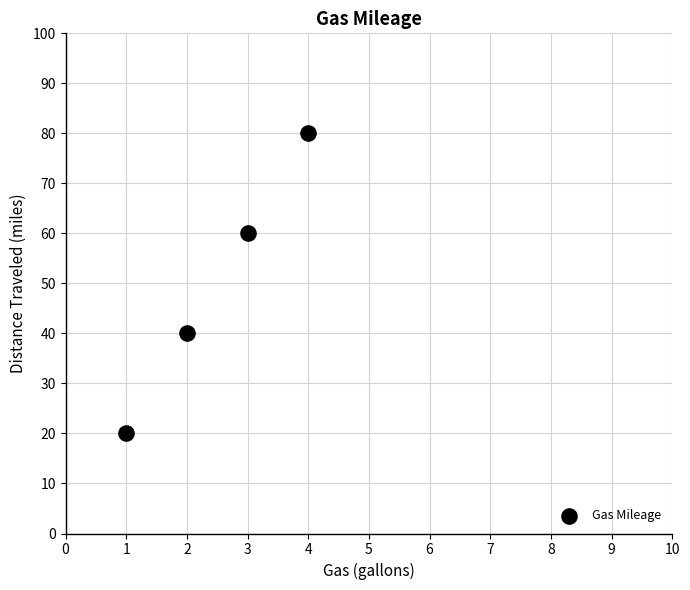

What is the range of Y values (max minus min)?

60